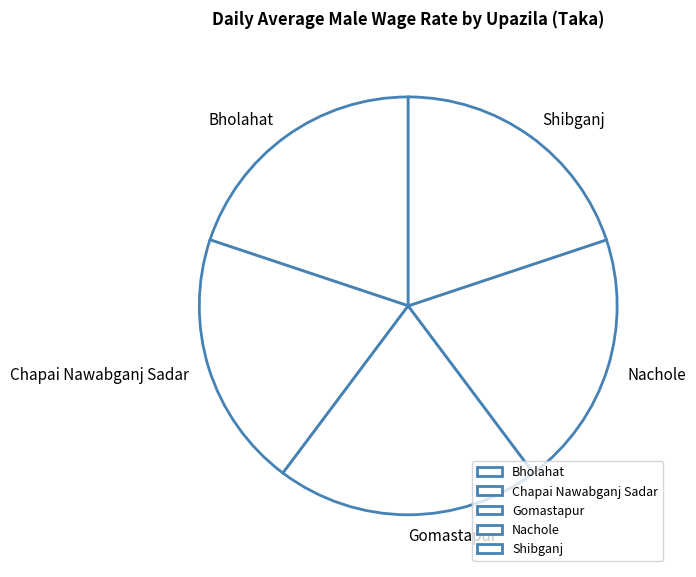

How many segments does this pie chart have?

5